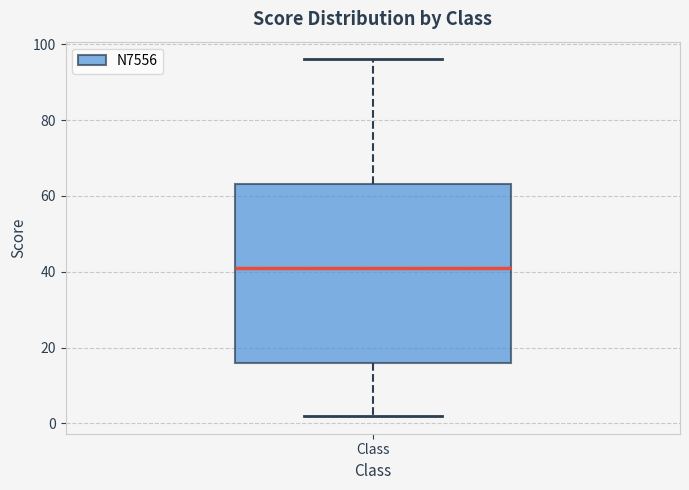

Read this box plot against the y-axis: the position of the median line, the range covered by the box, and the ends of both whiskers. The values are not printed on the chart, so give them approximately, as read against the axis.

median 42, box 16 to 64, whiskers 2 to 96